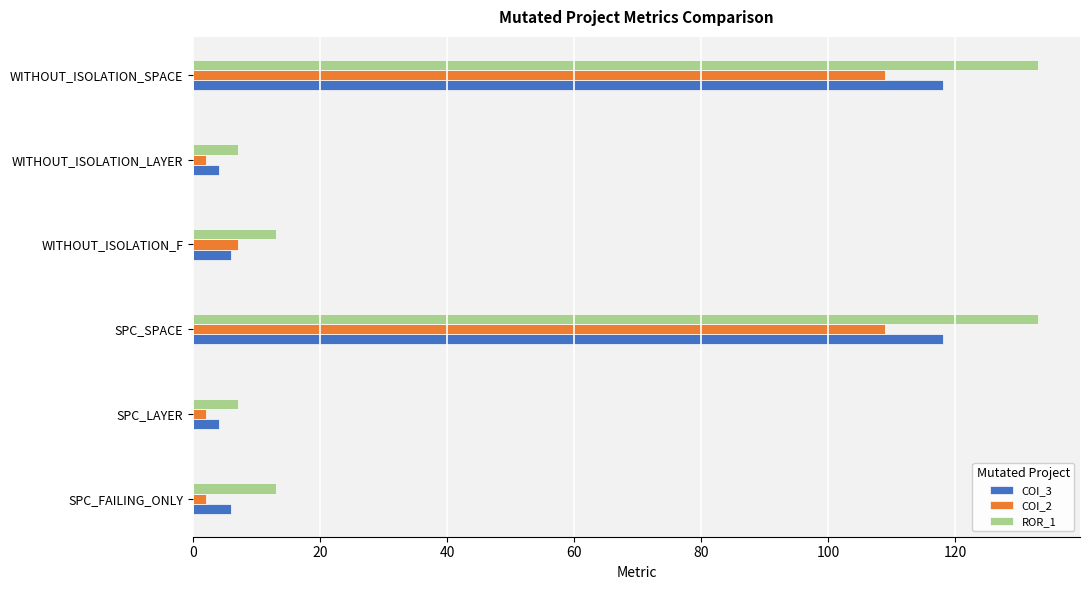

List the series in order of their peak value, highest first.

ROR_1, COI_3, COI_2